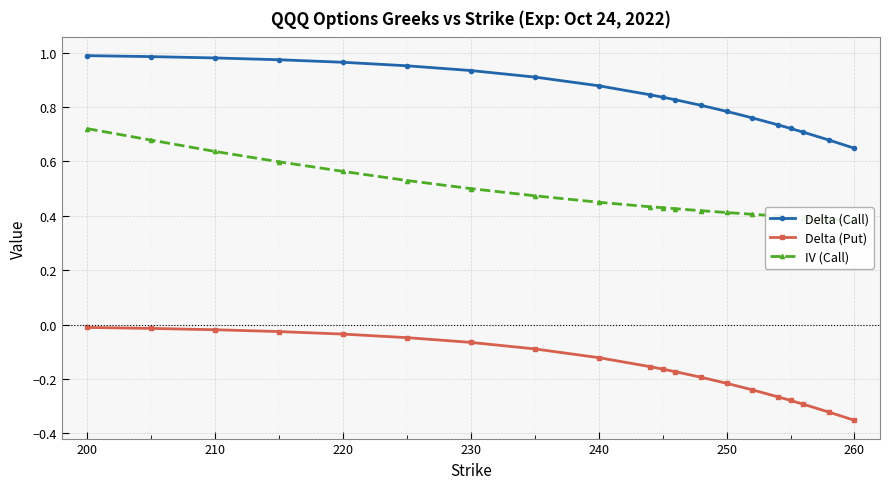

Is the value of Delta (Call) at 230 greater than the value of Delta (Put) at 230?

Yes